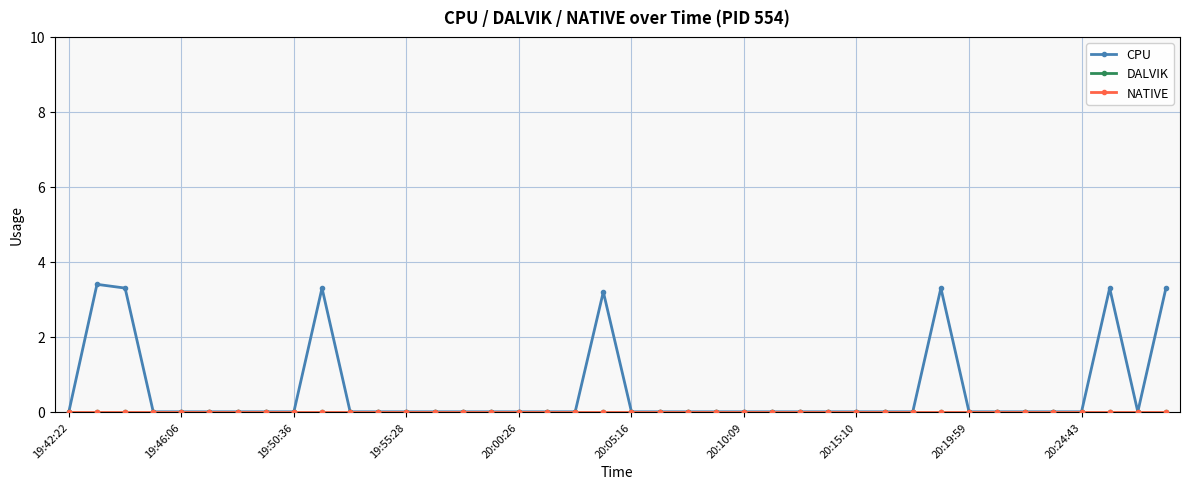

Does the chart have visible grid lines?

Yes